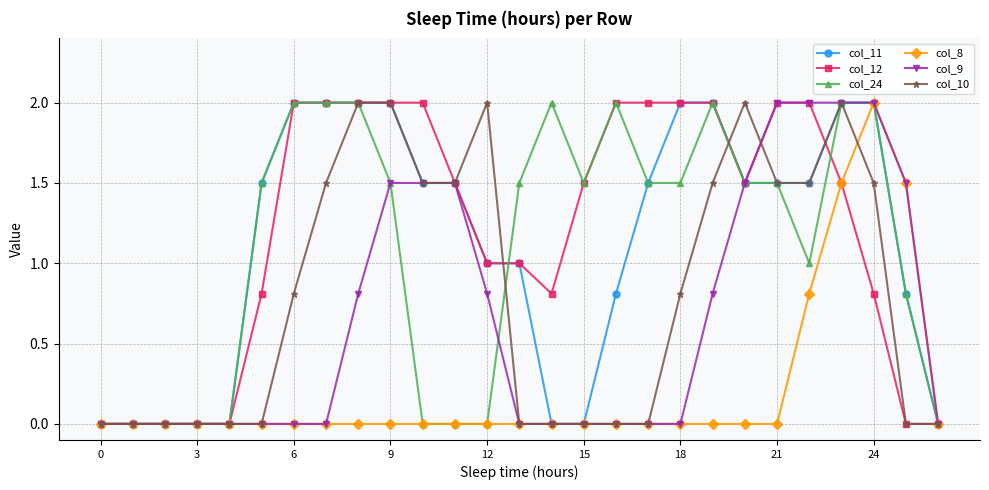

Does the chart display data point markers on the line(s)?

Yes